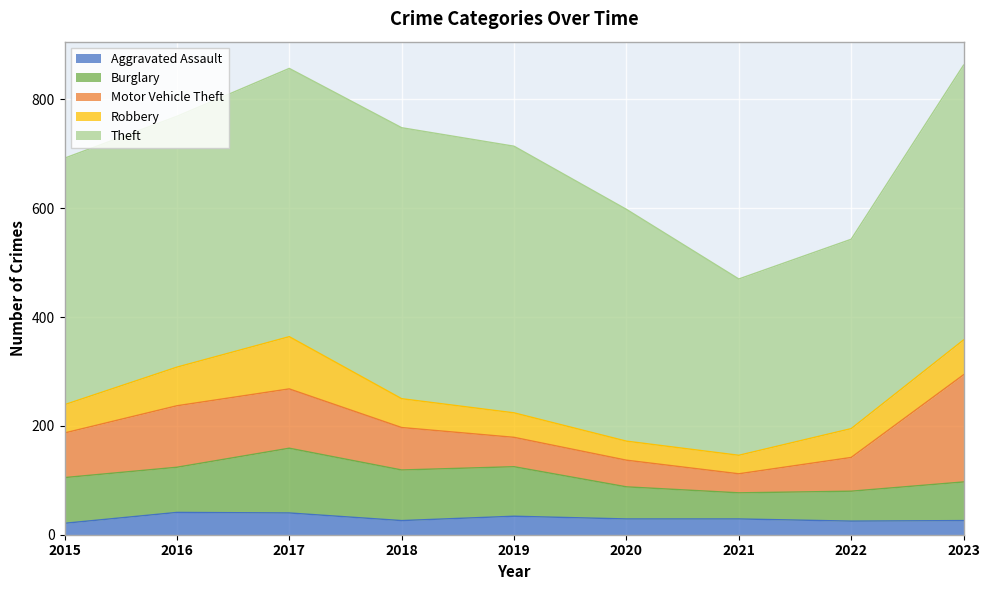

Which label corresponds to the largest value in the chart?

2023